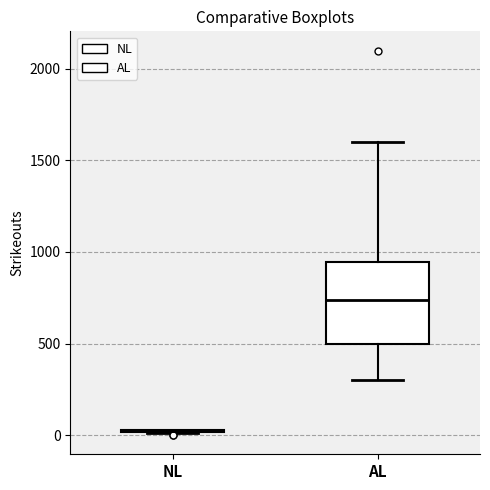

Which box is the tallest, from its lower edge to its upper edge?

AL